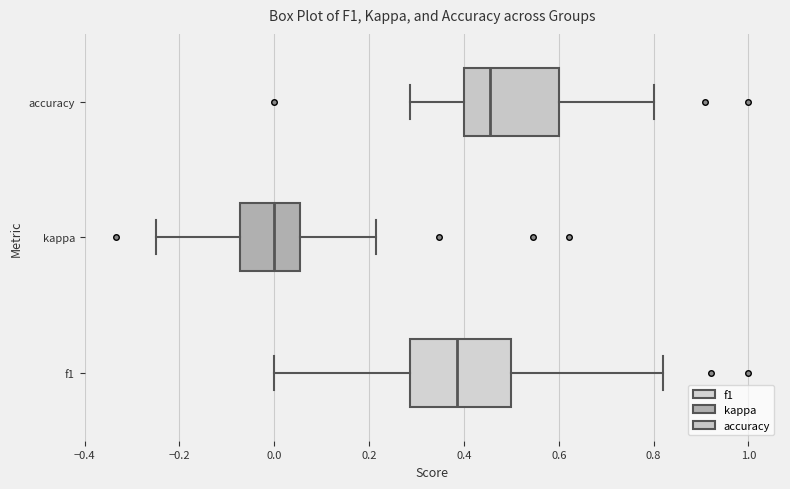

Reading bottom to top, read every box against the x-axis: the position of its median line, the range the box covers, and the ends of its whiskers. The values are not printed on the chart, so give them approximately, as read against the axis.

f1: median 0.38, box 0.28 to 0.50, whiskers 0.00 to 0.82
kappa: median 0.00, box -0.08 to 0.06, whiskers -0.24 to 0.22
accuracy: median 0.46, box 0.40 to 0.60, whiskers 0.28 to 0.80